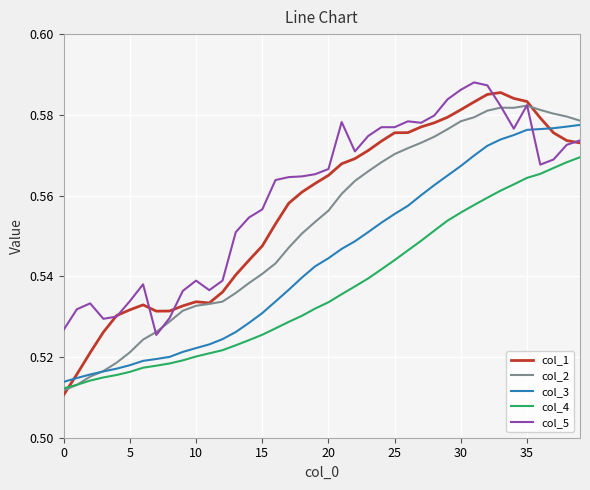

True or false: col_5 and col_4 cross at least once.

False